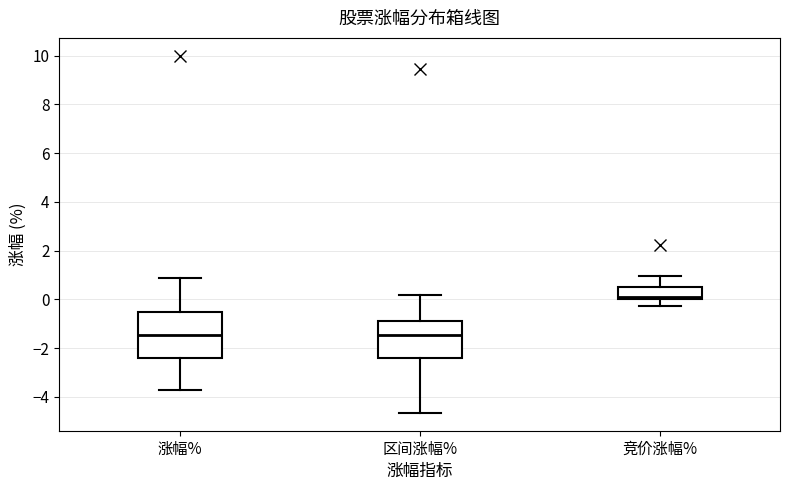

Reading left to right, read every box against the y-axis: the position of its median line, the range the box covers, and the ends of its whiskers. The values are not printed on the chart, so give them approximately, as read against the axis.

涨幅%: median -1.4, box -2.4 to -0.6, whiskers -3.8 to 0.8
区间涨幅%: median -1.4, box -2.4 to -0.8, whiskers -4.6 to 0.2
竞价涨幅%: median 0.2, box 0.0 to 0.6, whiskers -0.2 to 1.0